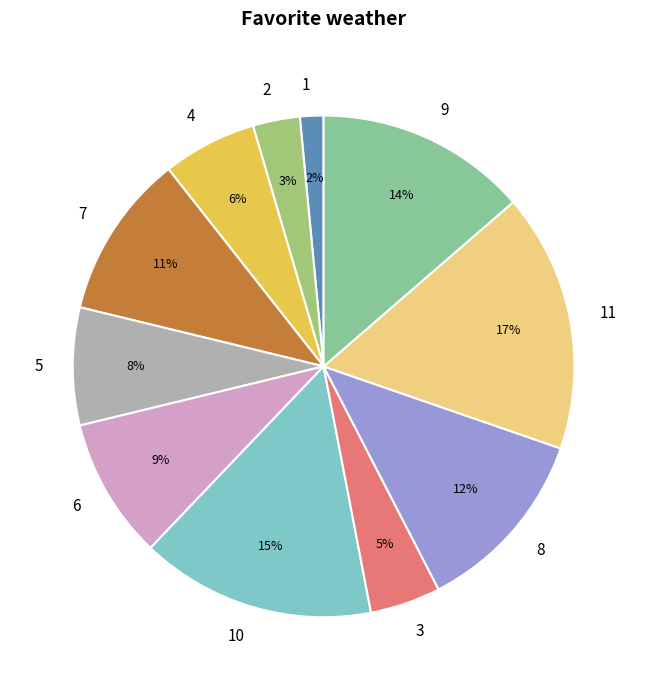

Is there any slice that represents more than half of the pie?

No